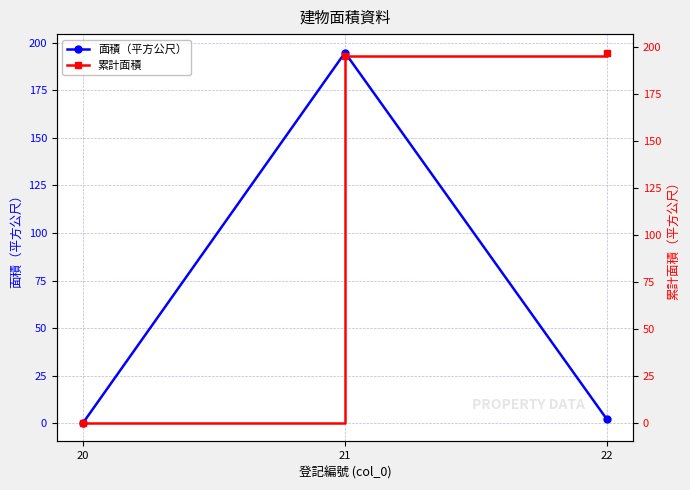

What are all the series names shown in the legend?

面積（平方公尺）, 累計面積